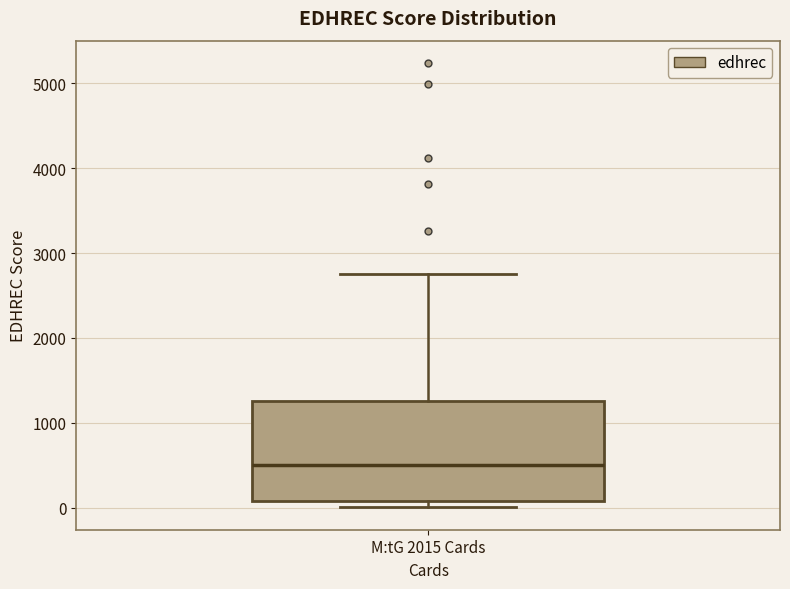

Where is the lower edge of the box for M:tG 2015 Cards on the y-axis? The values are not printed on the chart, so give them approximately, as read against the axis.

100